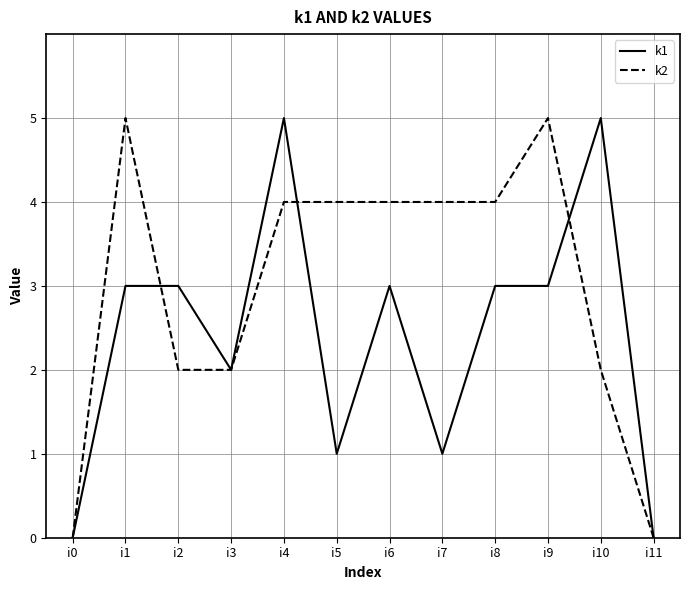

Reading left to right, what are all the values shown in this chart?

k1: i0=0	i1=3	i2=3	i3=2	i4=5	i5=1	i6=3	i7=1	i8=3	i9=3	i10=5	i11=0
k2: i0=0	i1=5	i2=2	i3=2	i4=4	i5=4	i6=4	i7=4	i8=4	i9=5	i10=2	i11=0